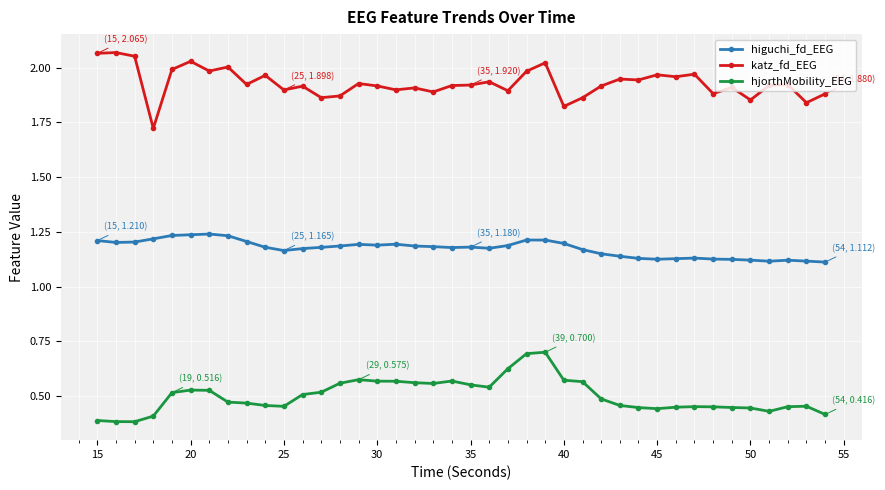

At how many categories does at least one series exceed 0?

40